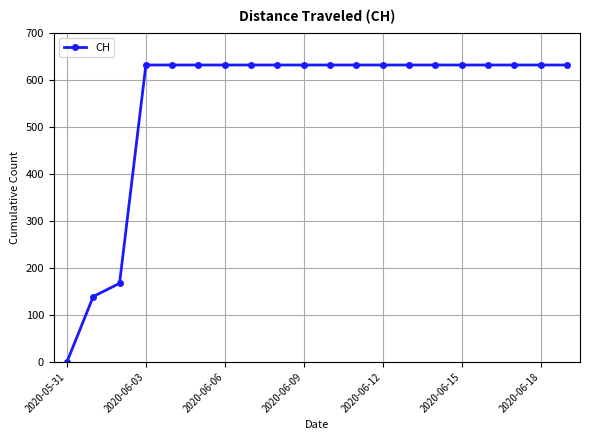

What is the maximum value shown in the chart?

631